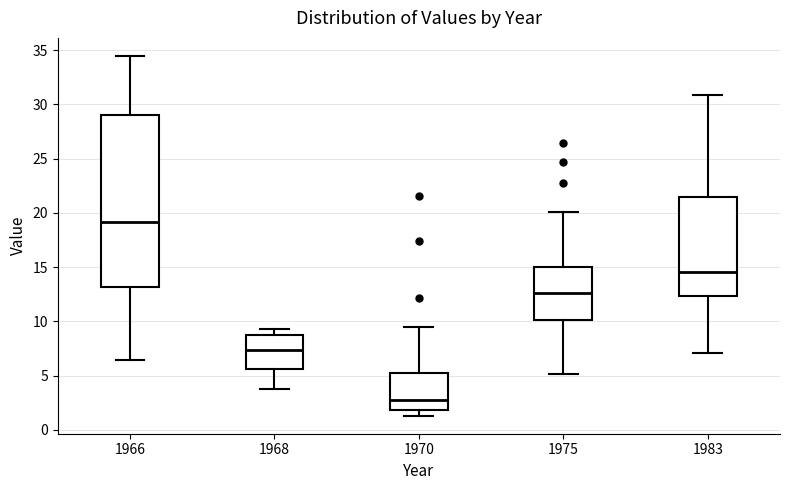

Which box is the tallest, from its lower edge to its upper edge?

1966